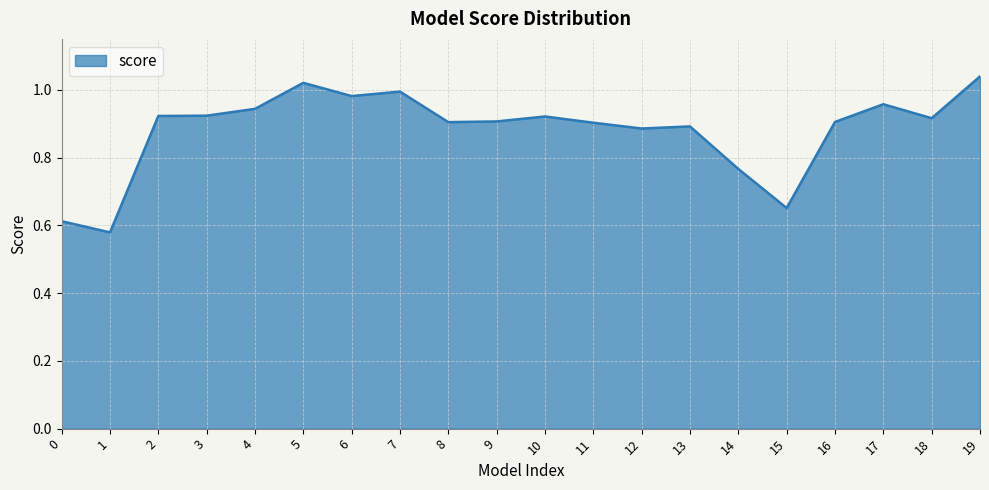

Does the chart display data point markers on the line(s)?

No